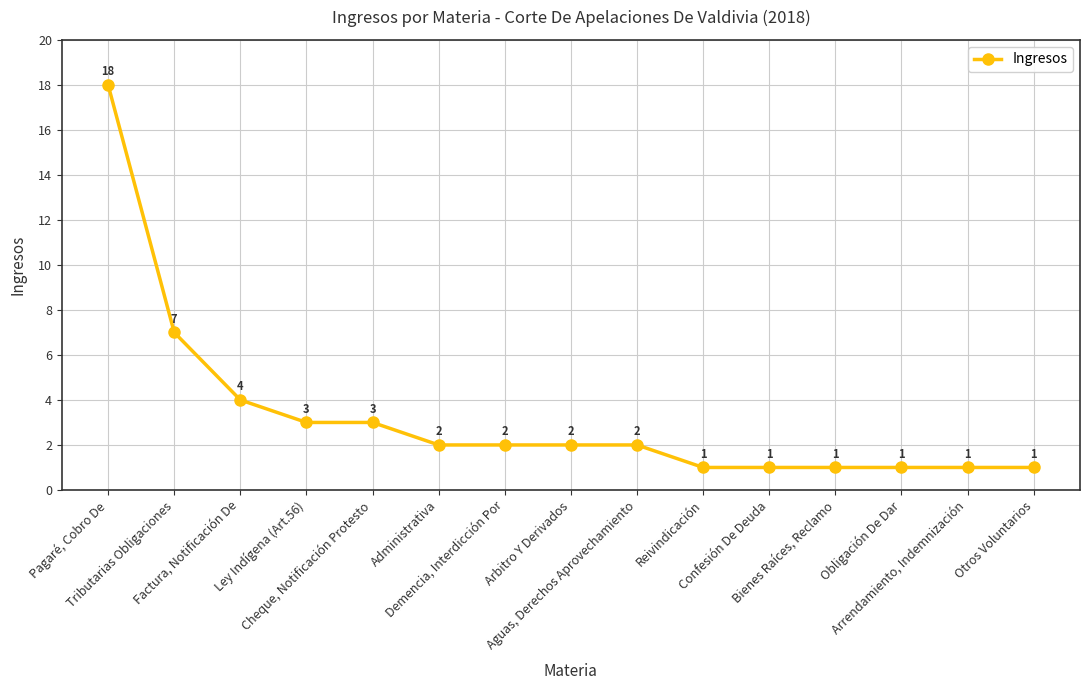

What is the label of the 15th point from the left?

Otros Voluntarios